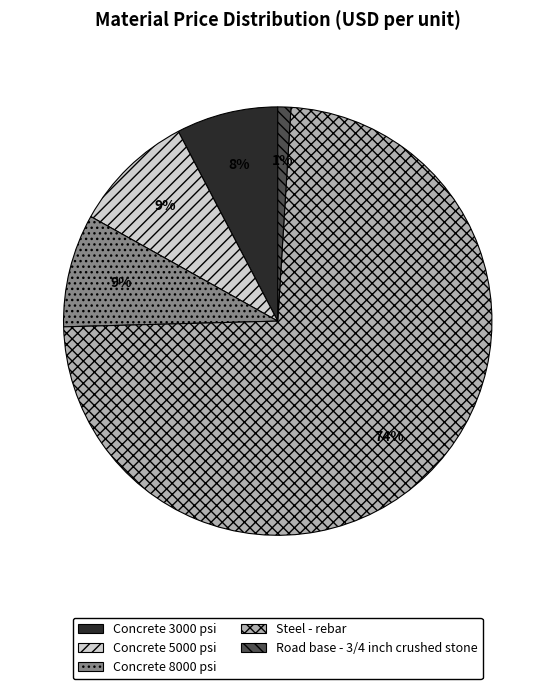

To the nearest percent, what is the difference between the Road base - 3/4 inch crushed stone and Concrete 5000 psi slice percentages?

8%